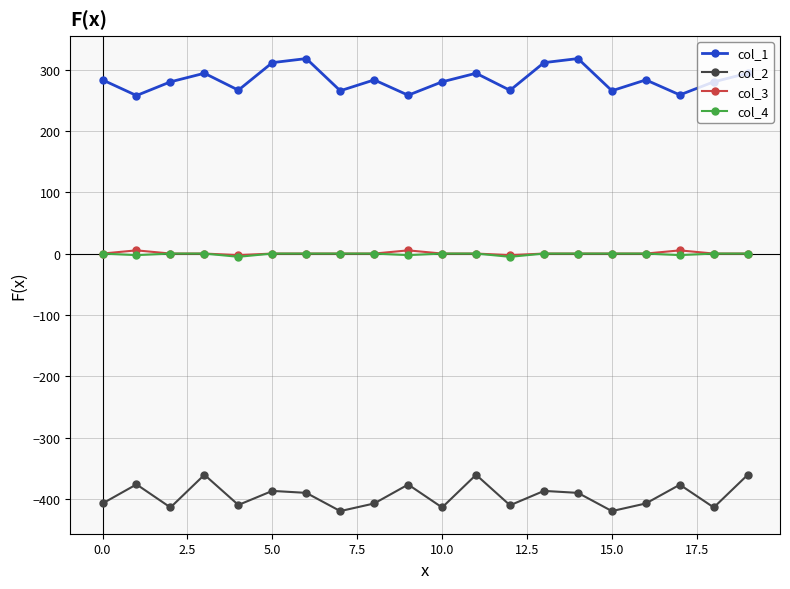

What is the difference between the second highest and second lowest values in the col_4 series?

5.3